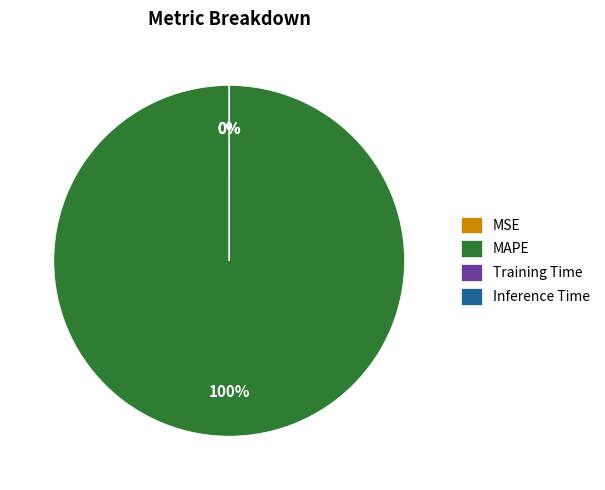

What is the change in value from MSE to MAPE?

+449.3